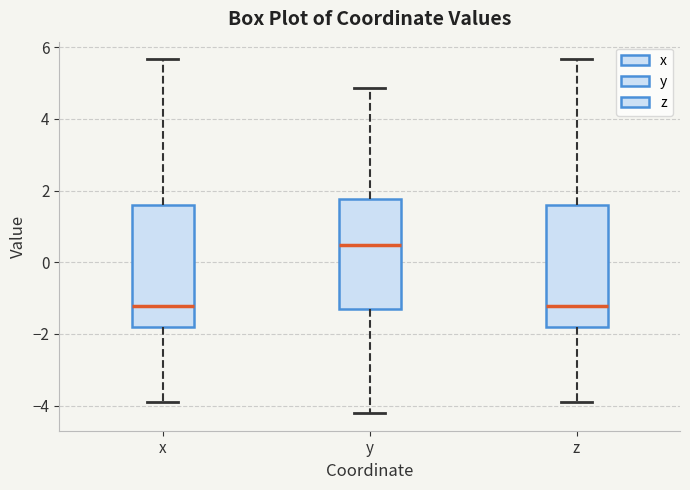

Reading left to right, read every box against the y-axis: the position of its median line, the range the box covers, and the ends of its whiskers. The values are not printed on the chart, so give them approximately, as read against the axis.

x: median -1.2, box -1.8 to 1.6, whiskers -4.0 to 5.6
y: median 0.4, box -1.4 to 1.8, whiskers -4.2 to 4.8
z: median -1.2, box -1.8 to 1.6, whiskers -4.0 to 5.6